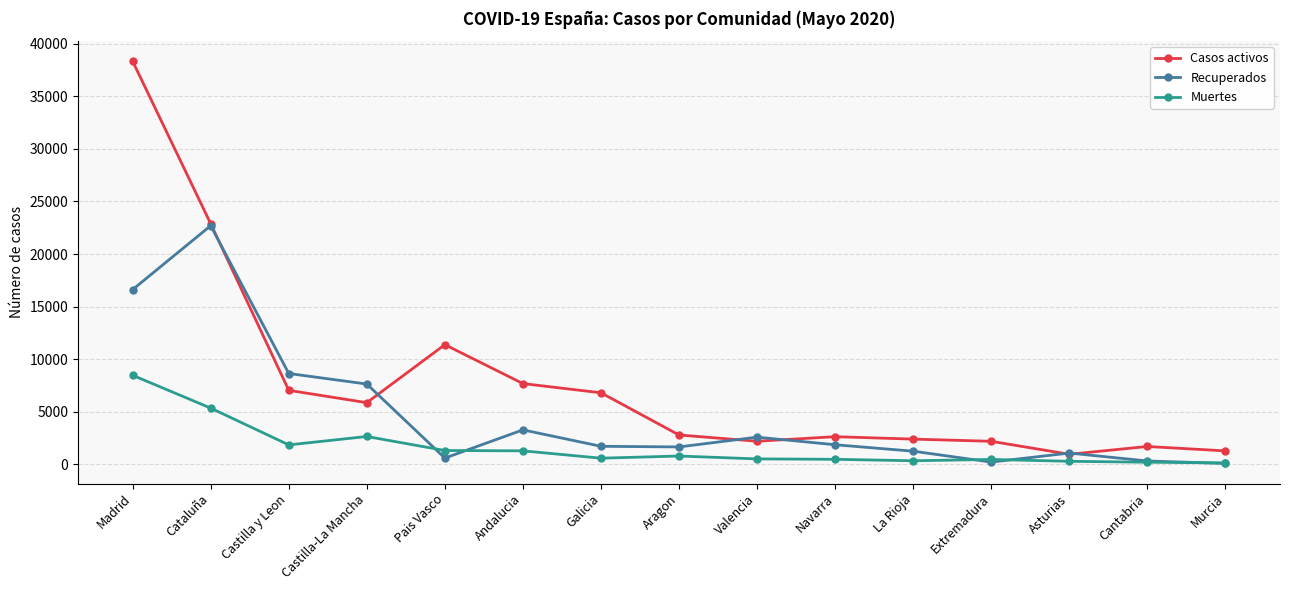

Is it true that Recuperados equals 1413 at Andalucia?

False